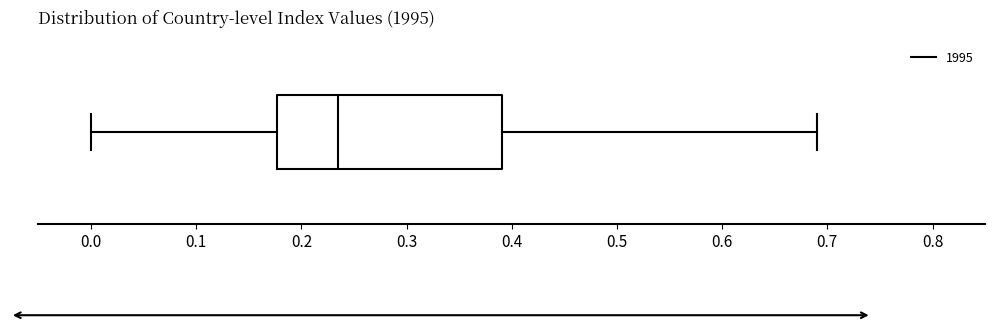

Transcribe this box plot: give where the median line is, the range the box spans, and where the two whiskers end, as read against the x-axis. The values are not printed on the chart, so give them approximately, as read against the axis.

median 0.23, box 0.18 to 0.39, whiskers 0.00 to 0.69